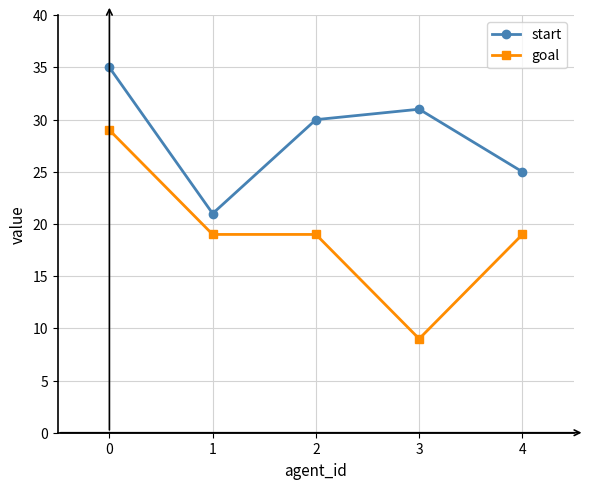

Where is the first local minimum for start?

1